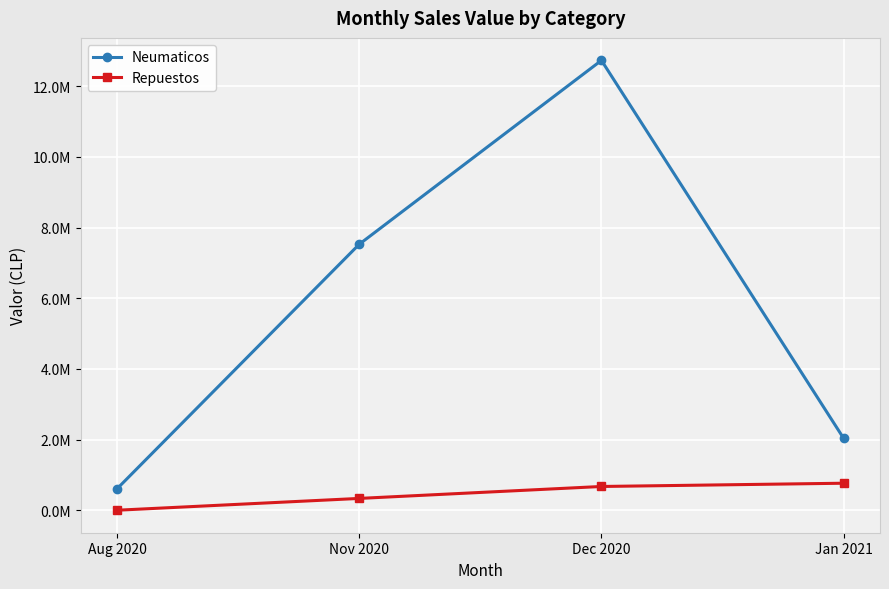

What are all the series names shown in the legend?

Neumaticos, Repuestos